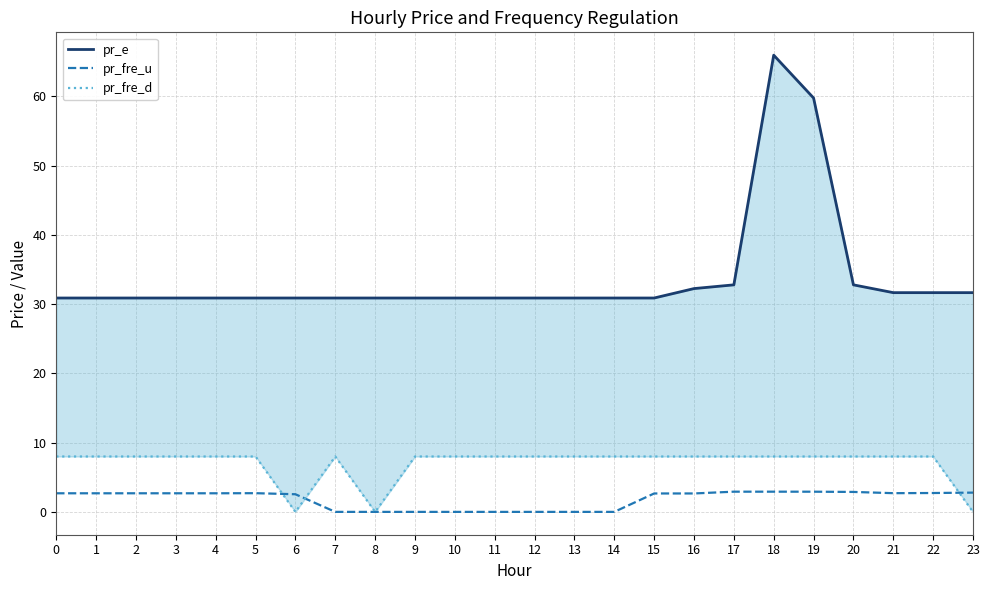

Which series changed the most between 15 and 16?

pr_e